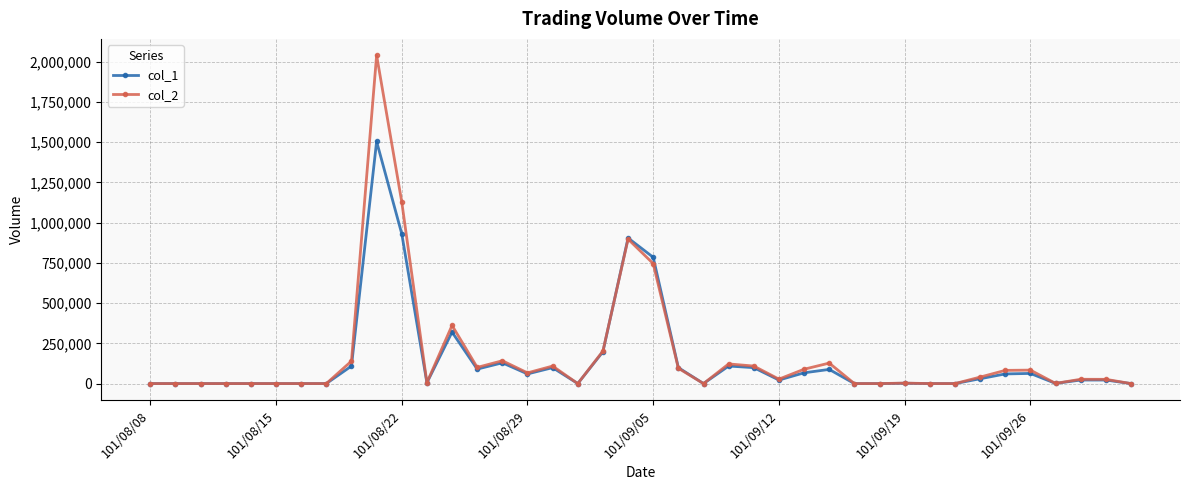

True or false: col_1 has more than 1 points higher than both neighbors.

True